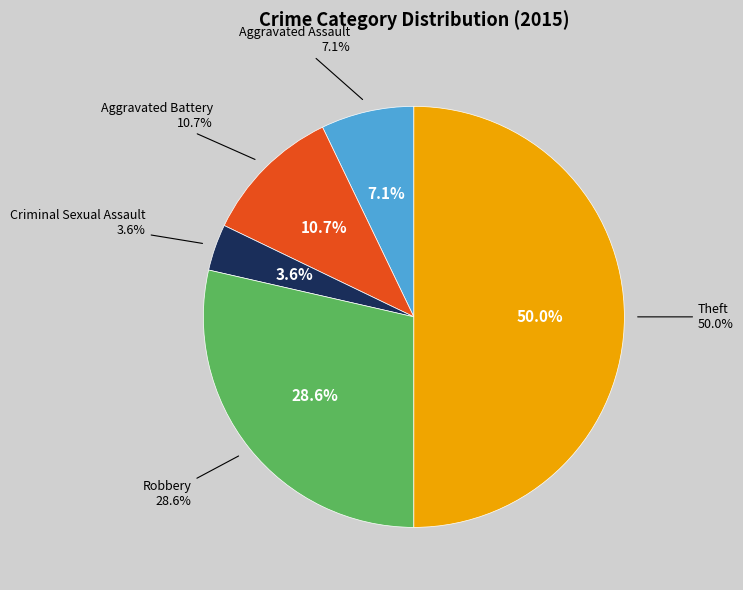

What portion of the pie excludes Aggravated Assault?

92.9%